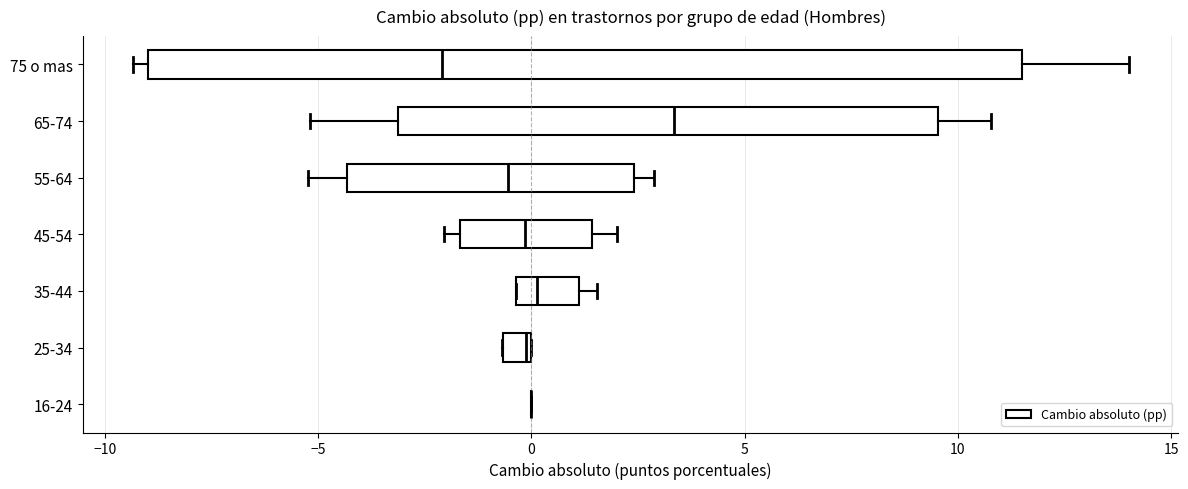

Which box is the widest, from its left edge to its right edge?

75 o mas